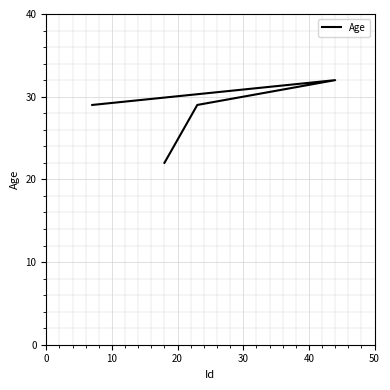

What is the value of the 1st point from the left?

29